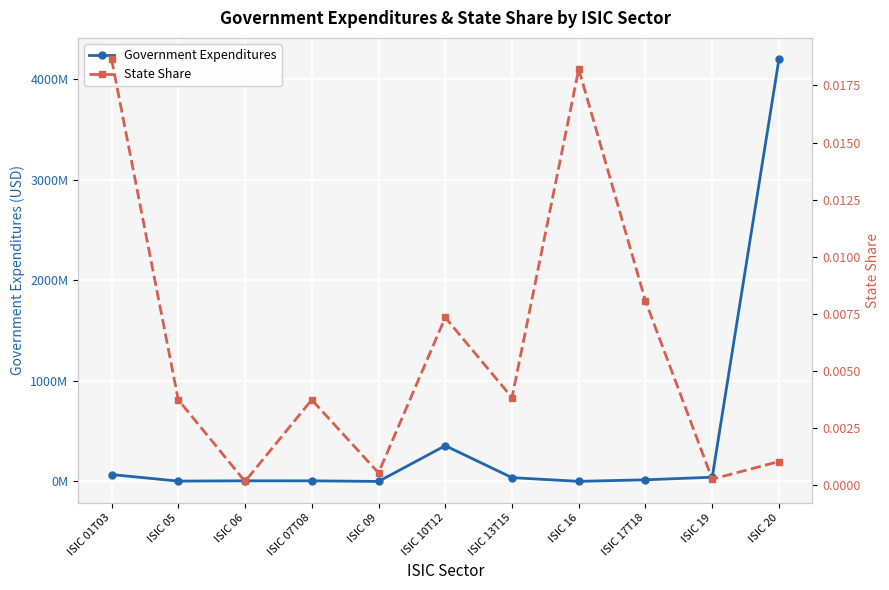

What is the average value of the Government Expenditures series?

431155988.8